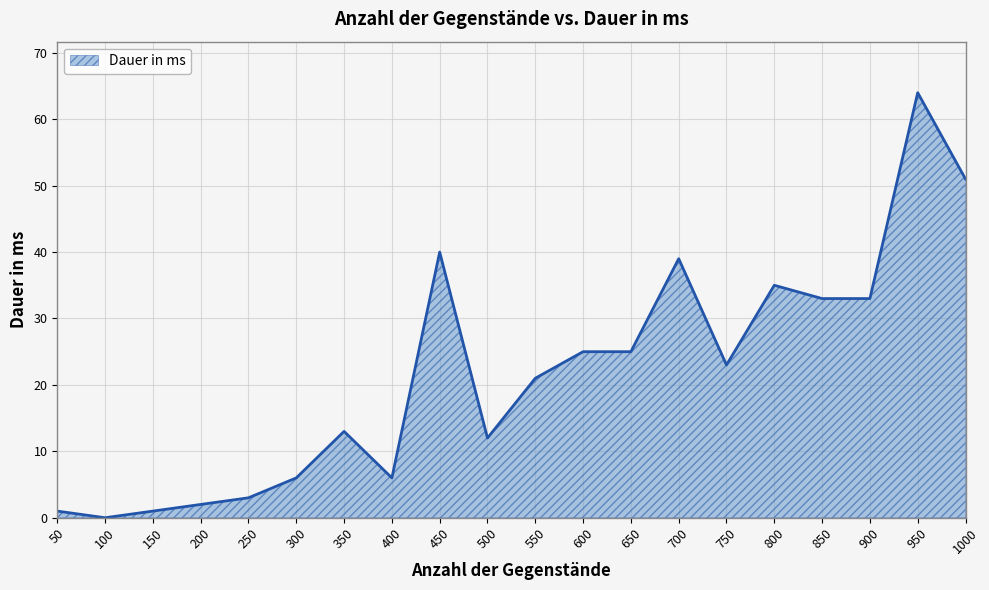

True or false: the data has more than 0 interior local peaks.

True